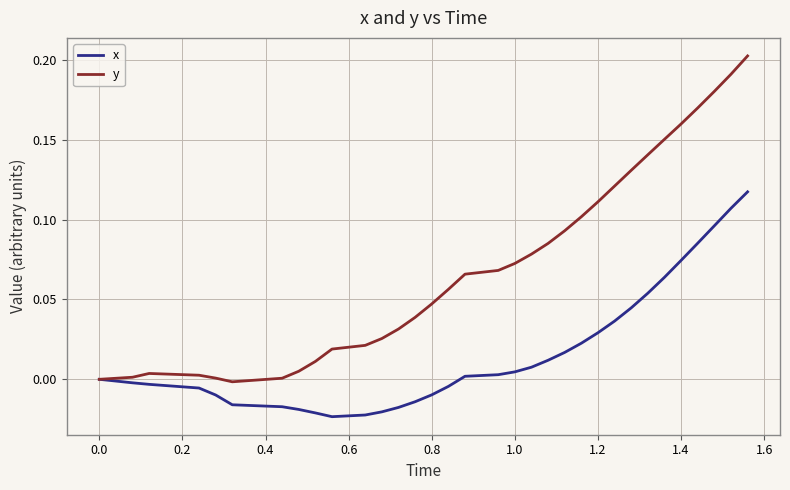

Which series has the largest range (max minus min)?

y